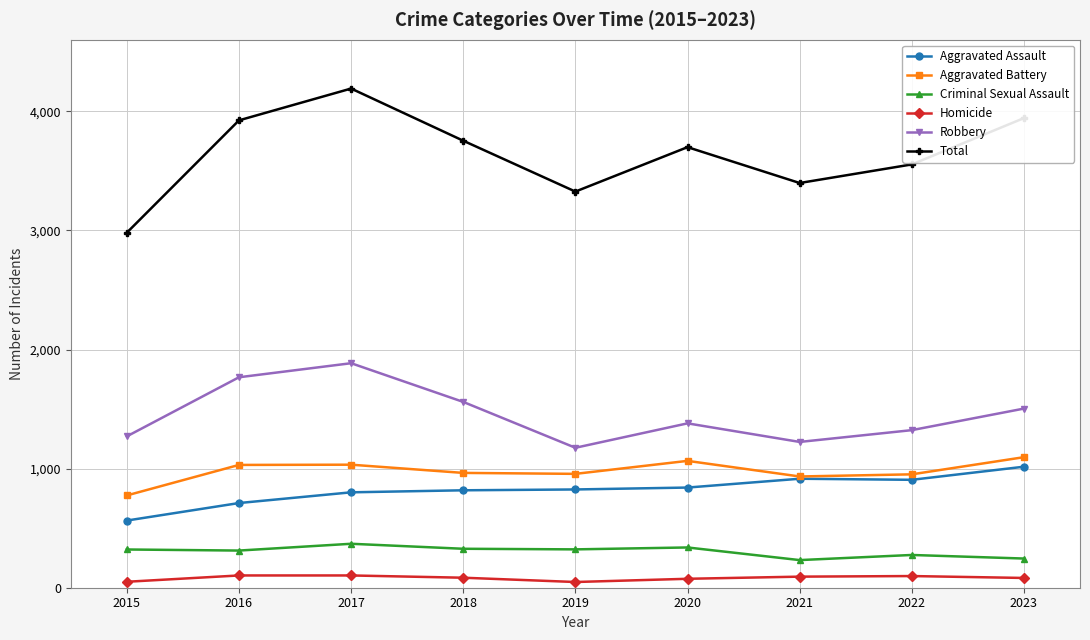

True or false: Criminal Sexual Assault and Robbery intersect in this chart.

False